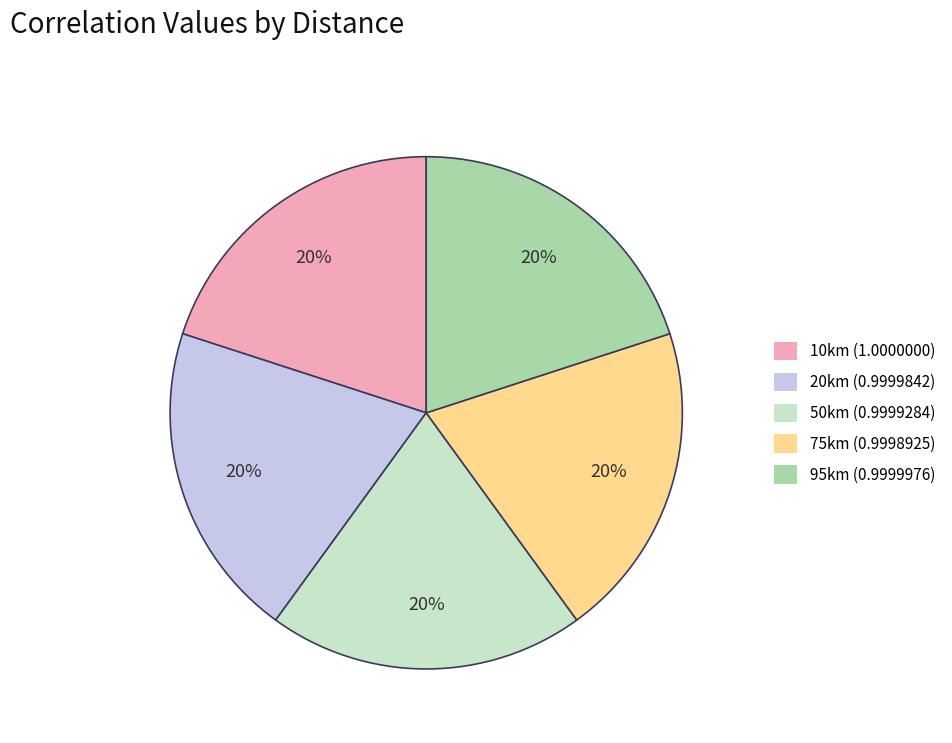

Is it true that 95km (0.9999976) is 20% of the pie?

True